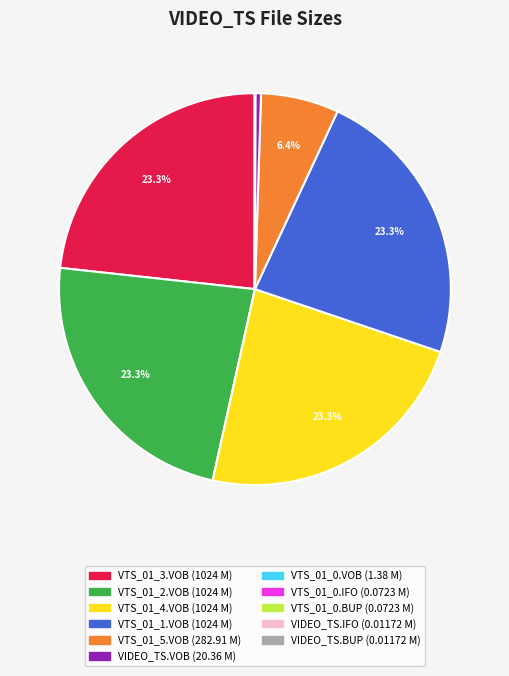

What percentage is NOT represented by VTS_01_1.VOB?

76.7%